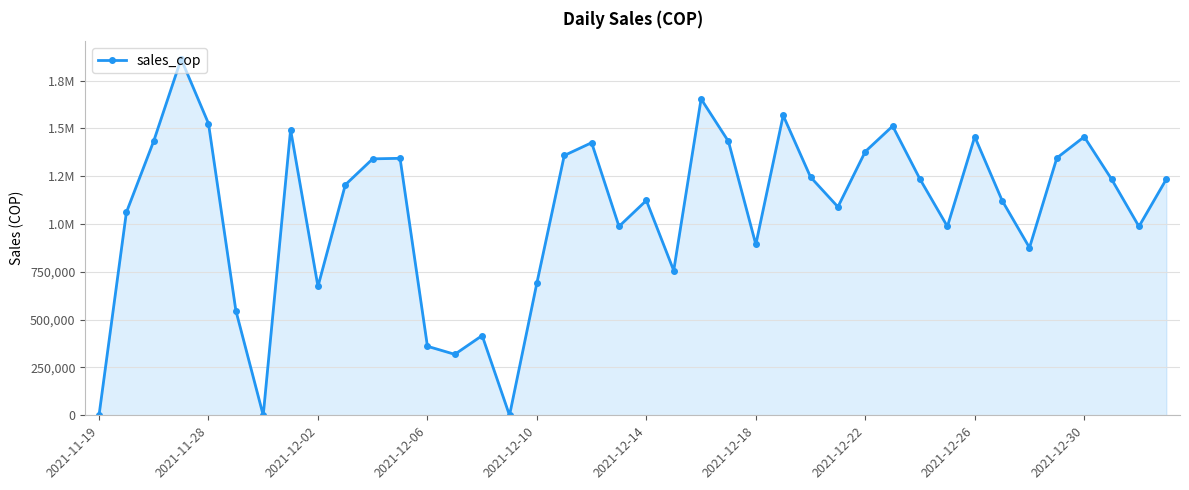

Does the chart have visible grid lines?

Yes